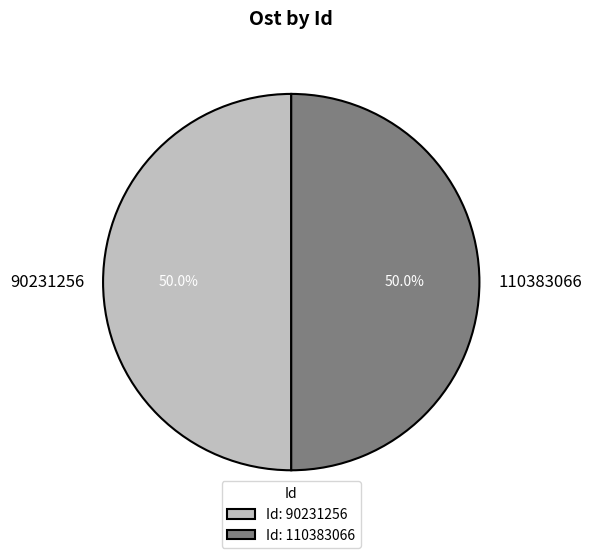

Approximately how many times larger is the value at 90231256 compared to 110383066?

1.0